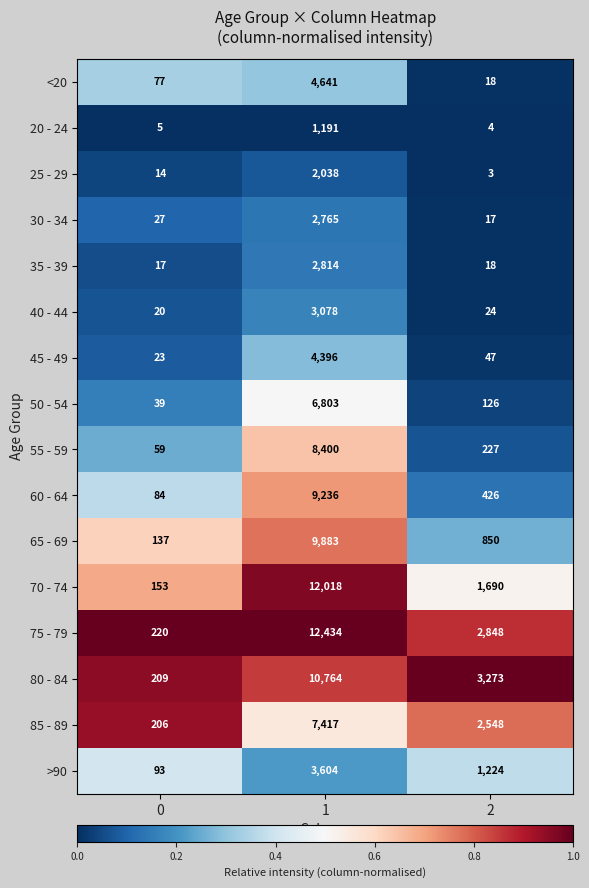

How many categories are shown in the chart?

3